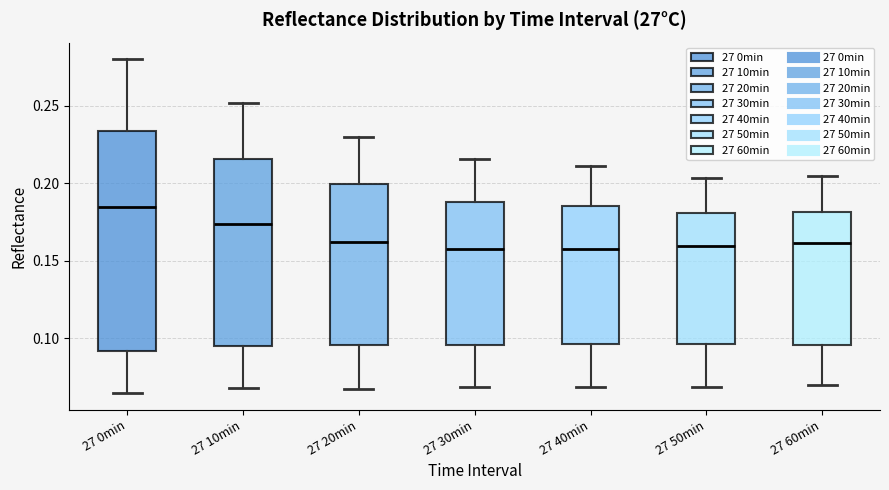

Where is the lower edge of the box for 27 10min on the y-axis? The values are not printed on the chart, so give them approximately, as read against the axis.

0.095